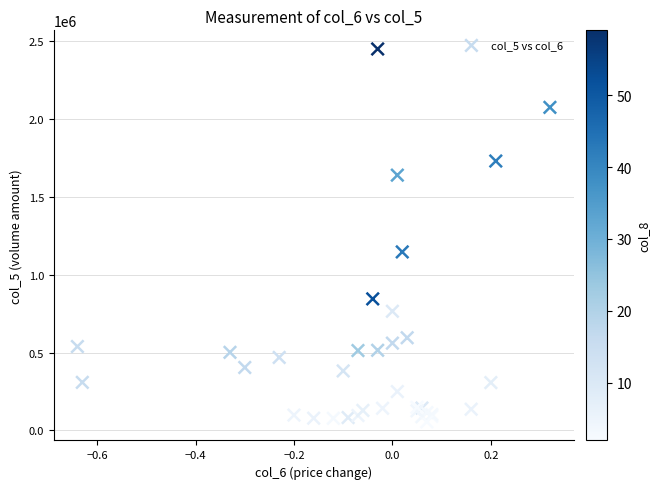

What Y value in the scatter plot is closest to 1252765?

1146600